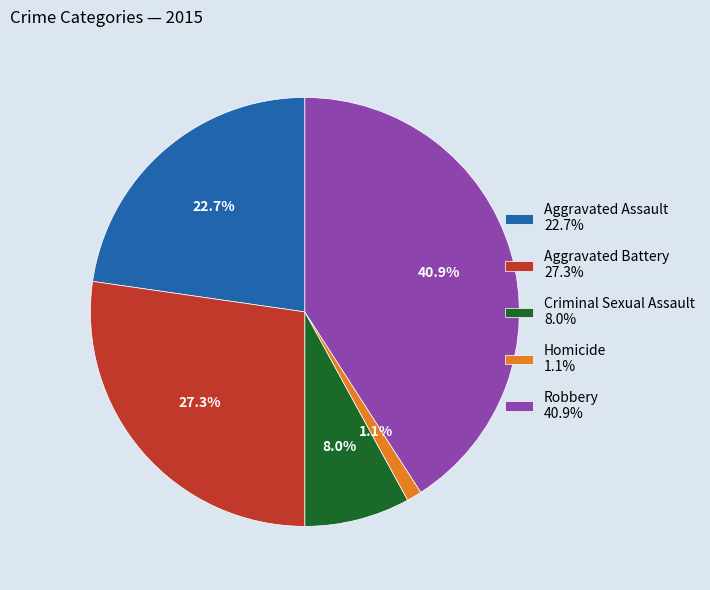

To the nearest percent, what is the average slice percentage?

20%